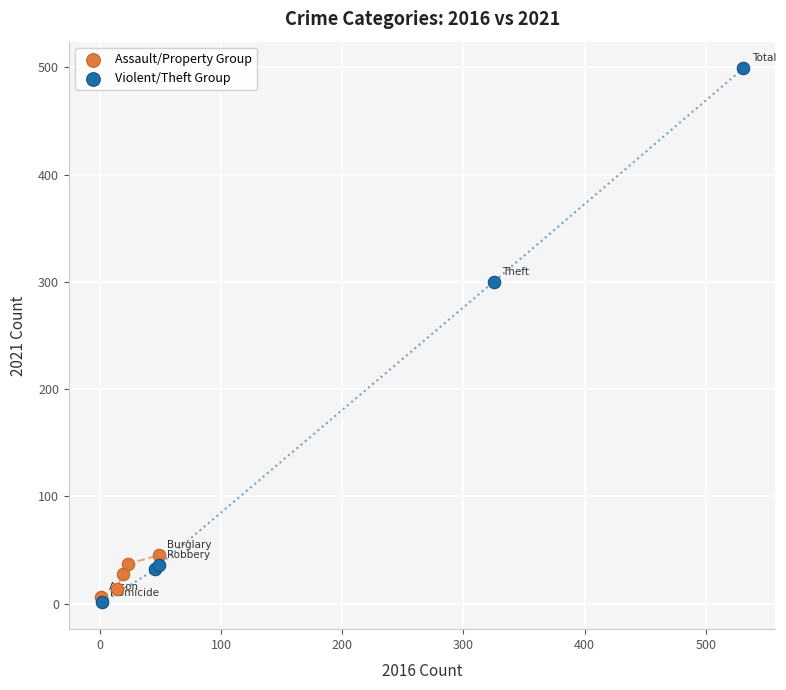

Which series has the widest spread of Y values?

Violent/Theft Group